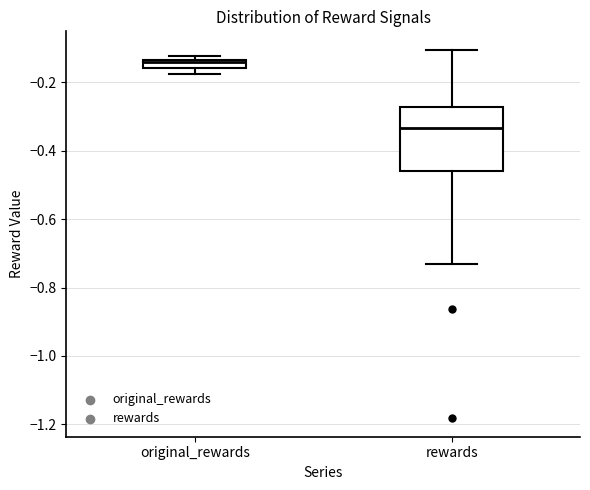

Which box has the highest median line?

original_rewards